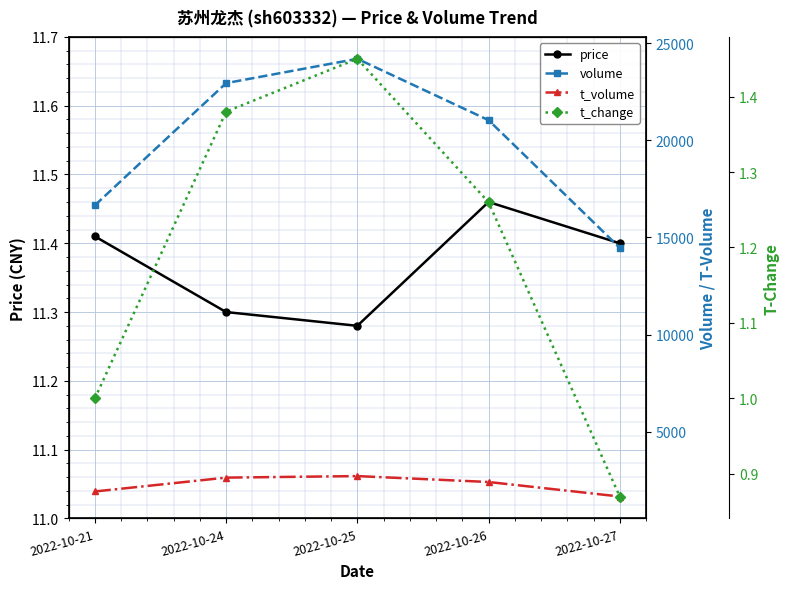

At which label does volume first exceed 21038?

2022-10-24